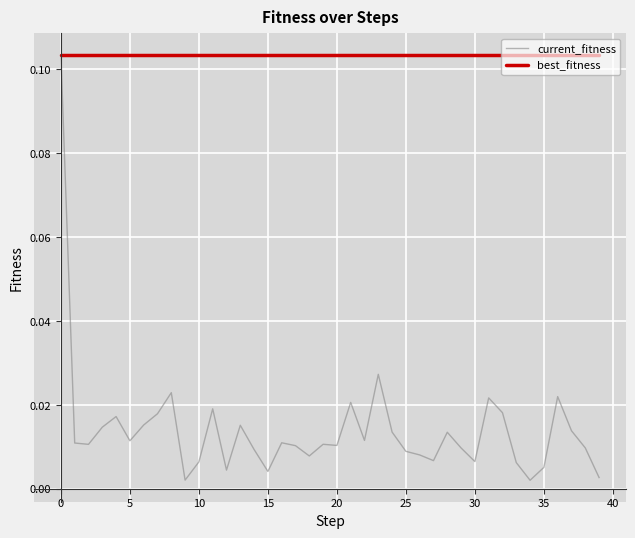

Which series has the largest total across all categories?

best_fitness